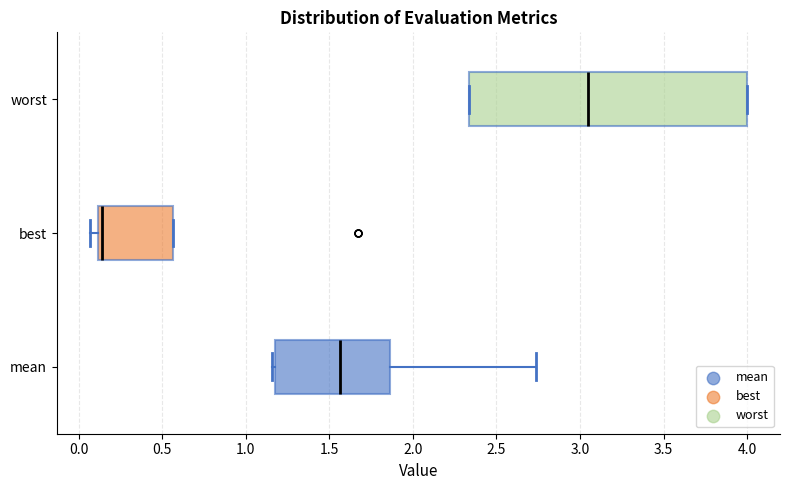

Reading bottom to top, transcribe this box plot: for each box, give where its median line is, the range the box spans, and where its two whiskers end, as read against the x-axis. The values are not printed on the chart, so give them approximately, as read against the axis.

mean: median 1.55, box 1.20 to 1.85, whiskers 1.15 to 2.75
best: median 0.15, box 0.10 to 0.55, whiskers 0.05 to 0.55
worst: median 3.05, box 2.35 to 4.00, whiskers 2.35 to 4.00